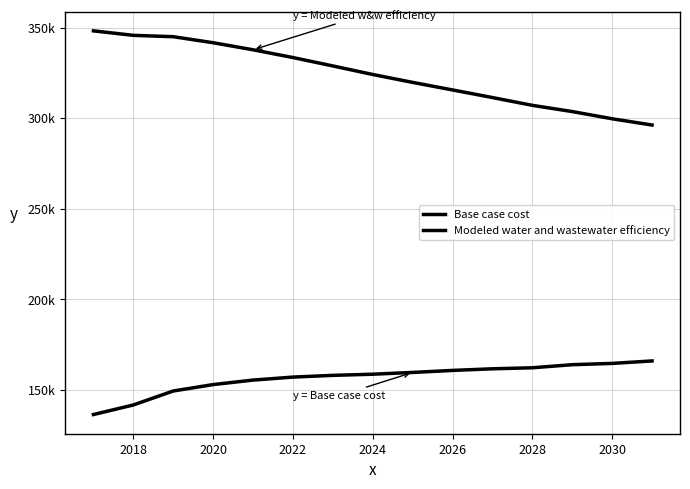

True or false: Base case cost and Modeled water and wastewater efficiency intersect in this chart.

False